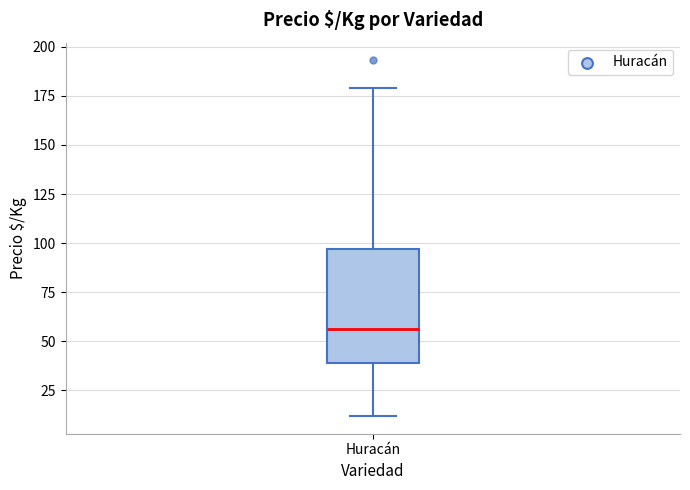

Transcribe this box plot: give where the median line is, the range the box spans, and where the two whiskers end, as read against the y-axis. The values are not printed on the chart, so give them approximately, as read against the axis.

median 55, box 40 to 95, whiskers 10 to 180